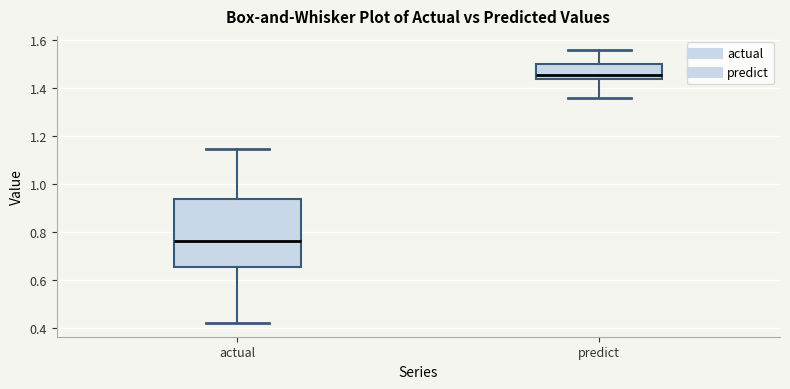

Reading left to right, read every box against the y-axis: the position of its median line, the range the box covers, and the ends of its whiskers. The values are not printed on the chart, so give them approximately, as read against the axis.

actual: median 0.76, box 0.66 to 0.94, whiskers 0.42 to 1.14
predict: median 1.46, box 1.44 to 1.50, whiskers 1.36 to 1.56